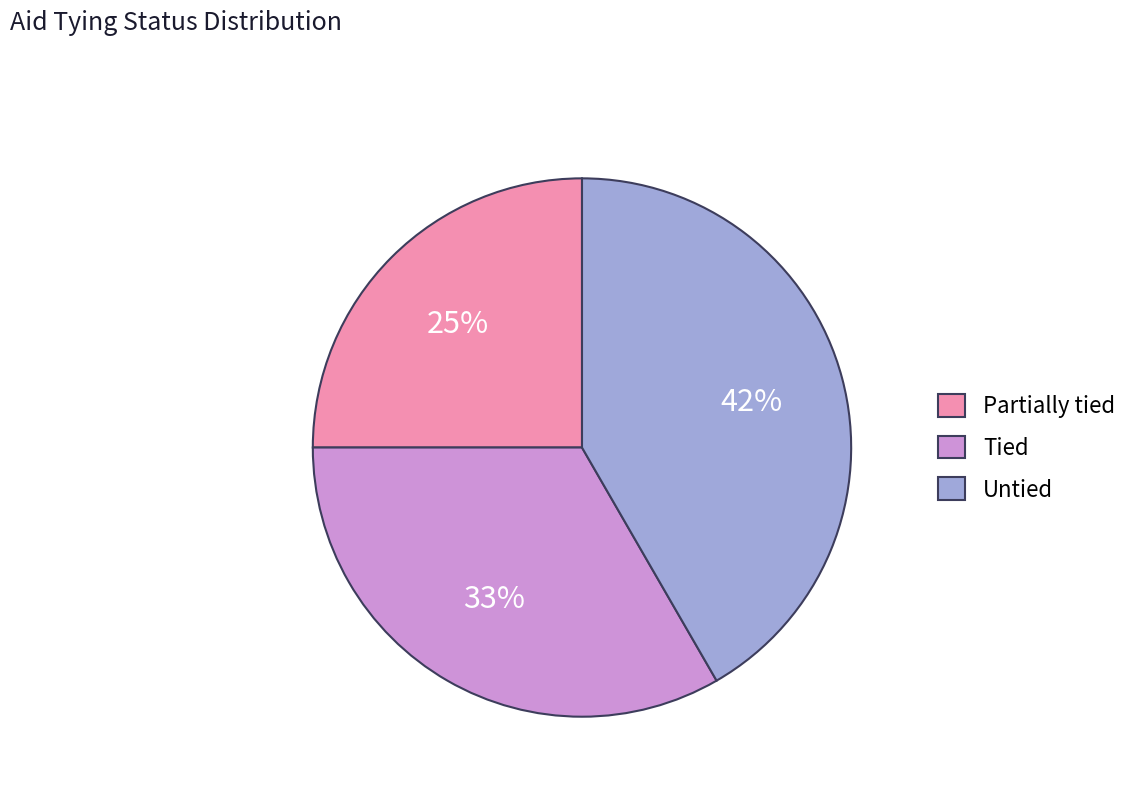

Does Tied represent more than half of the total?

No